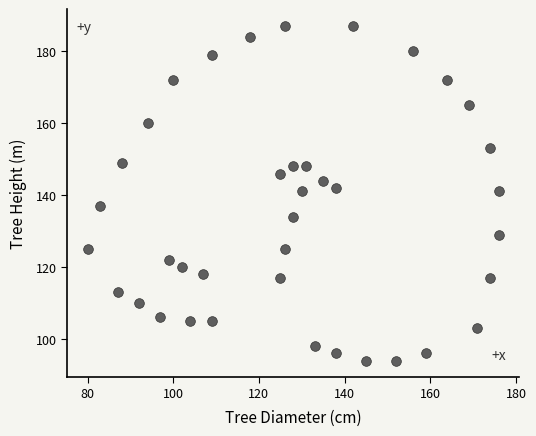

What is the range of Y values (max minus min)?

93